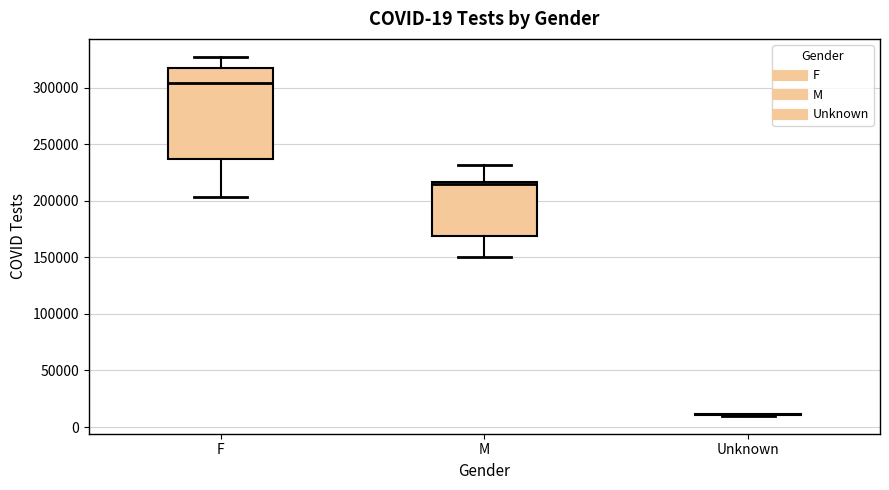

Comparing the boxes themselves (not the whiskers), which one is the tallest?

F